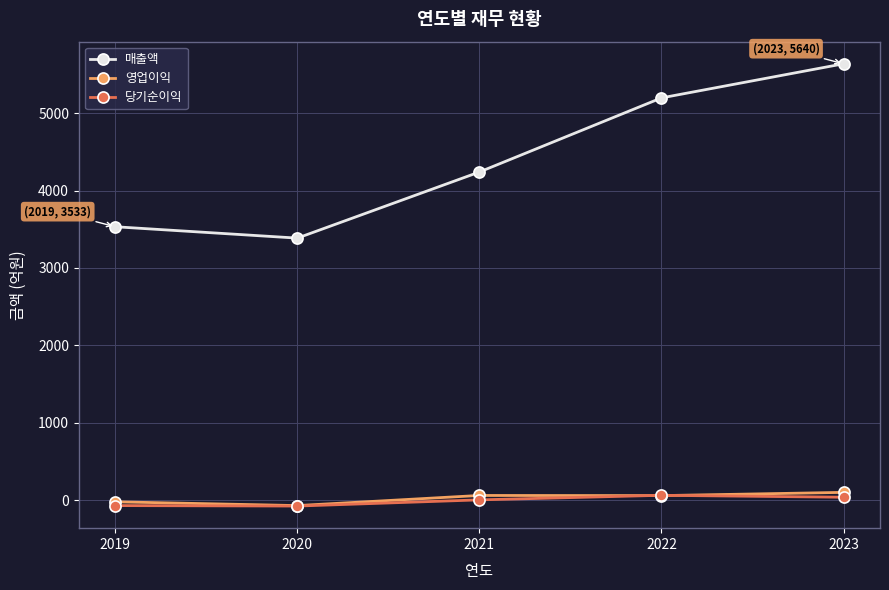

What is the sum of the 매출액 values at 2023 and 2019?

9173